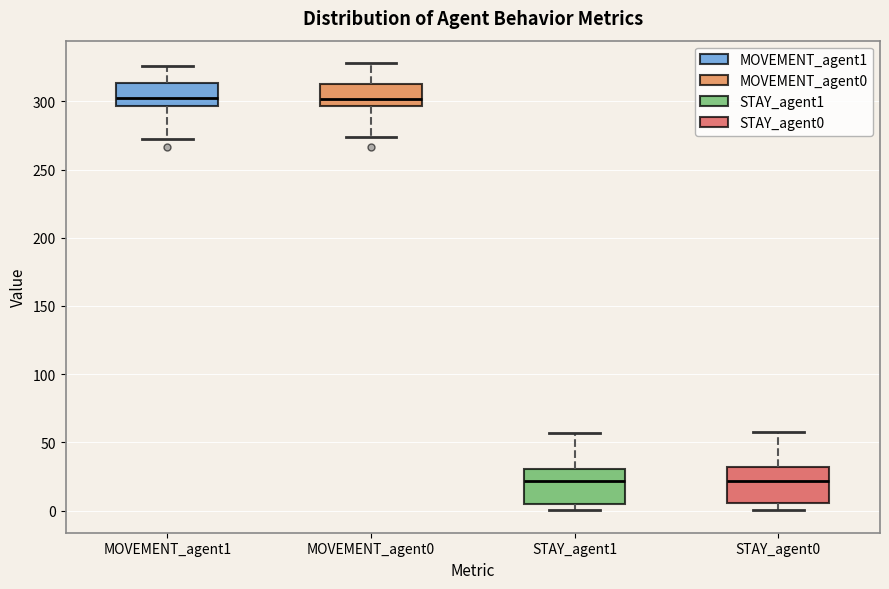

Reading left to right, read every box against the y-axis: the position of its median line, the range the box covers, and the ends of its whiskers. The values are not printed on the chart, so give them approximately, as read against the axis.

MOVEMENT_agent1: median 305, box 295 to 315, whiskers 270 to 325
MOVEMENT_agent0: median 300, box 295 to 315, whiskers 275 to 330
STAY_agent1: median 20, box 5 to 30, whiskers 0 to 55
STAY_agent0: median 20, box 5 to 30, whiskers 0 to 60